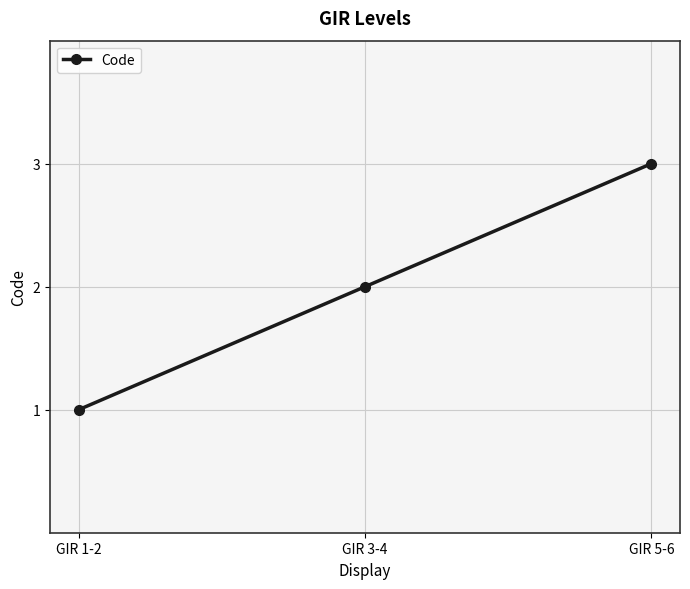

Rank the categories by value from lowest to highest.

GIR 1-2, GIR 3-4, GIR 5-6